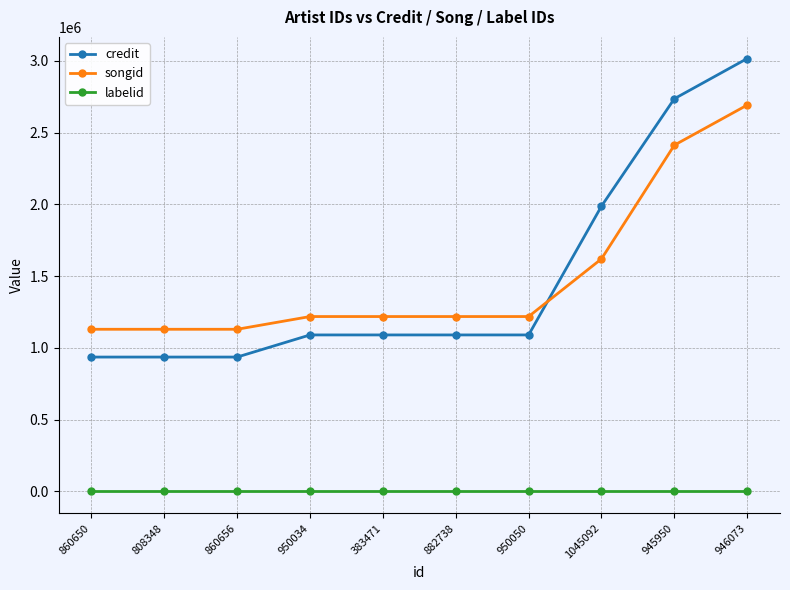

Reading left to right, what are all the values shown in this chart?

credit: 860650=935972	808348=935972	860656=935972	950034=1090098	383471=1090098	882738=1090098	950050=1090098	1045092=1987220	945950=2735503	946073=3015492
songid: 860650=1129546	808348=1129546	860656=1129546	950034=1218217	383471=1218217	882738=1218217	950050=1218217	1045092=1619999	945950=2412117	946073=2691418
labelid: 860650=-1	808348=-1	860656=-1	950034=-1	383471=-1	882738=-1	950050=-1	1045092=-1	945950=-1	946073=-1